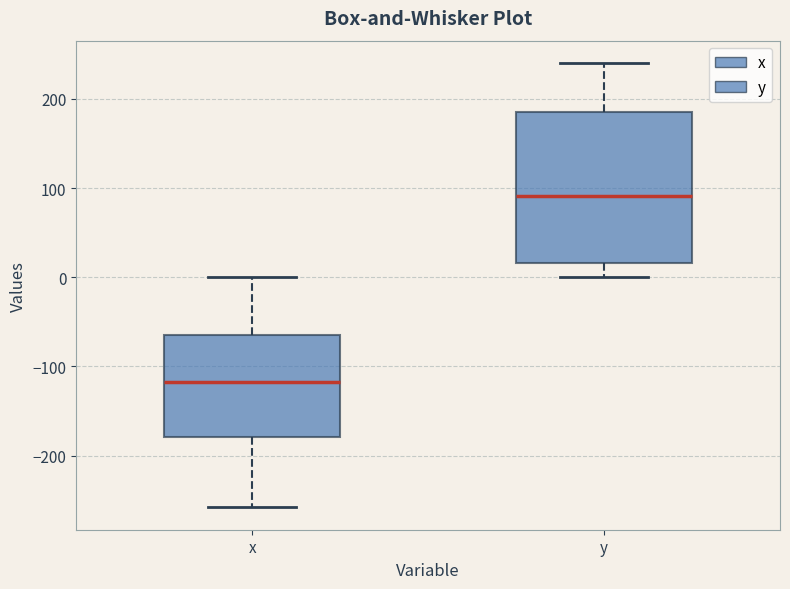

Reading left to right, read every box against the y-axis: the position of its median line, the range the box covers, and the ends of its whiskers. The values are not printed on the chart, so give them approximately, as read against the axis.

x: median -120, box -180 to -60, whiskers -260 to 0
y: median 90, box 20 to 190, whiskers 0 to 240